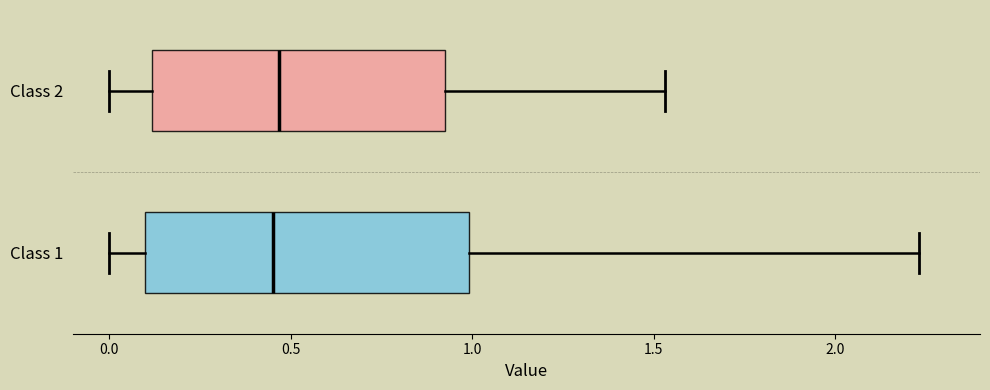

Reading bottom to top, transcribe this box plot: for each box, give where its median line is, the range the box spans, and where its two whiskers end, as read against the x-axis. The values are not printed on the chart, so give them approximately, as read against the axis.

Class 1: median 0.45, box 0.10 to 1.00, whiskers 0.00 to 2.25
Class 2: median 0.45, box 0.10 to 0.90, whiskers 0.00 to 1.55